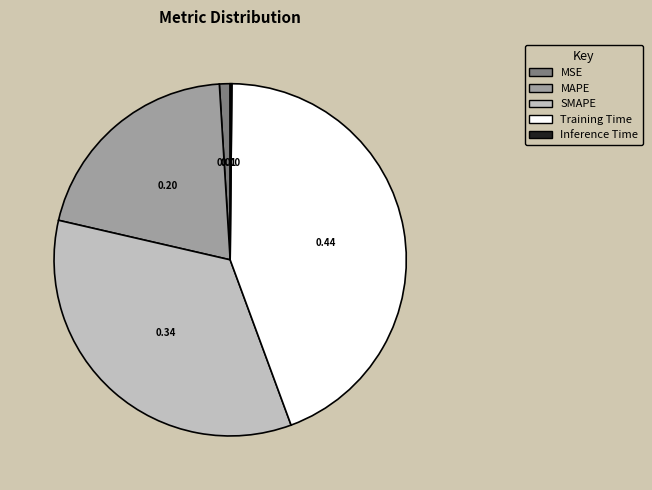

Is the sum of SMAPE and Training Time greater than half?

Yes